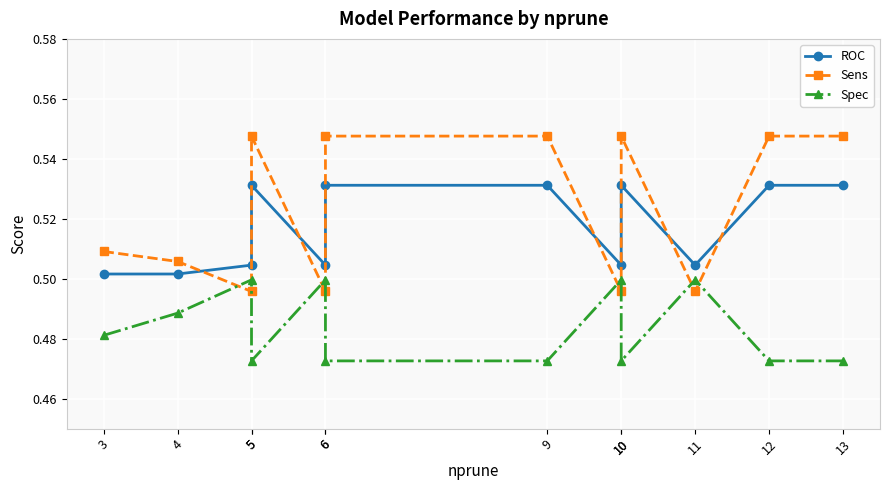

List the series in order of their peak value, lowest first.

Spec, ROC, Sens